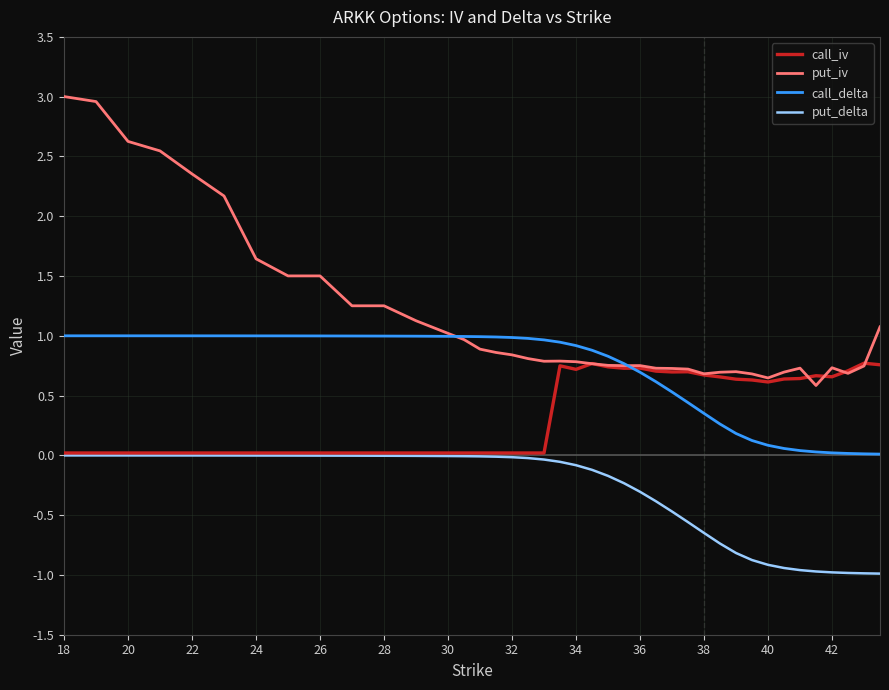

Which series has the largest total across all categories?

put_iv